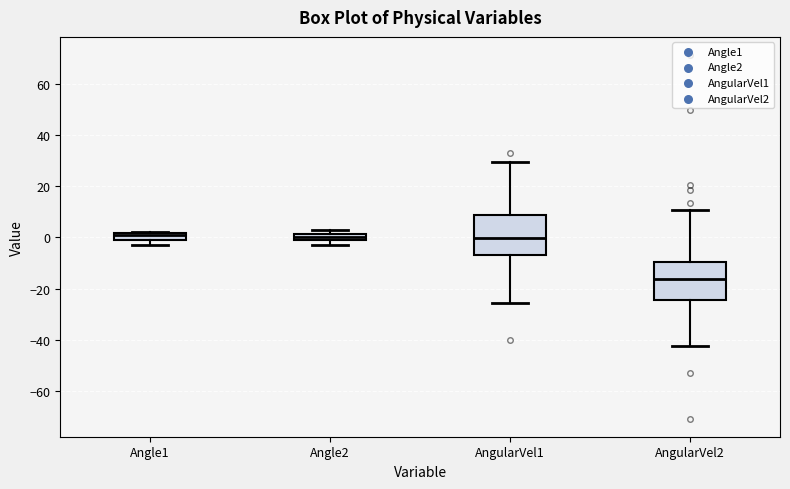

Where is the upper edge of the box for Angle1 on the y-axis? The values are not printed on the chart, so give them approximately, as read against the axis.

2